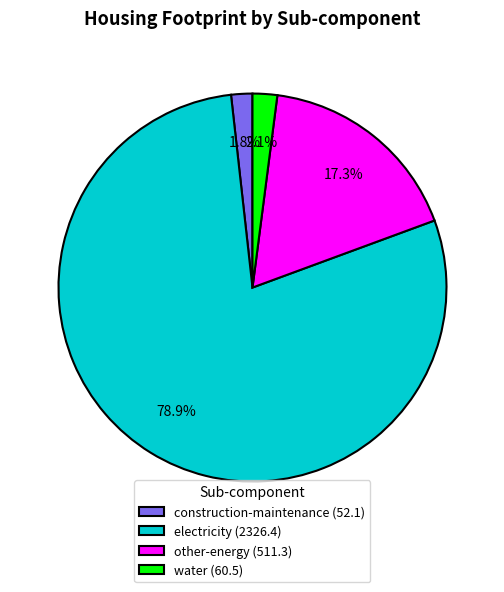

Is there any slice that represents more than half of the pie?

Yes